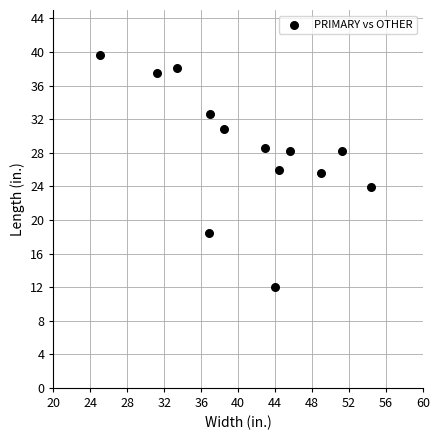

What is the range of Y values (max minus min)?

27.6